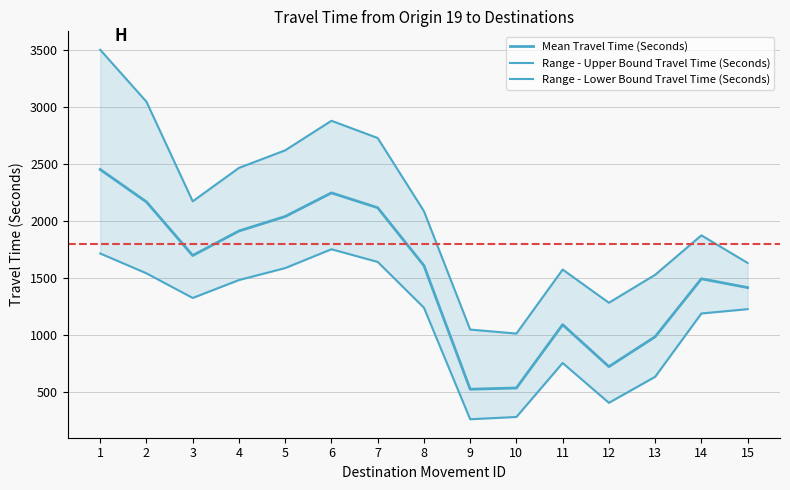

What is the average value of the Mean Travel Time (Seconds) series?

1537